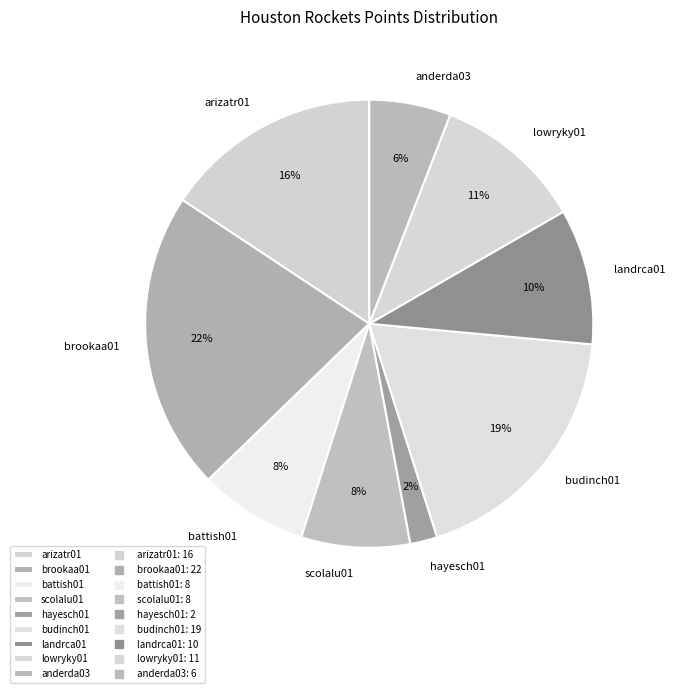

What percentage is the anderda03 slice, to the nearest percent?

6%